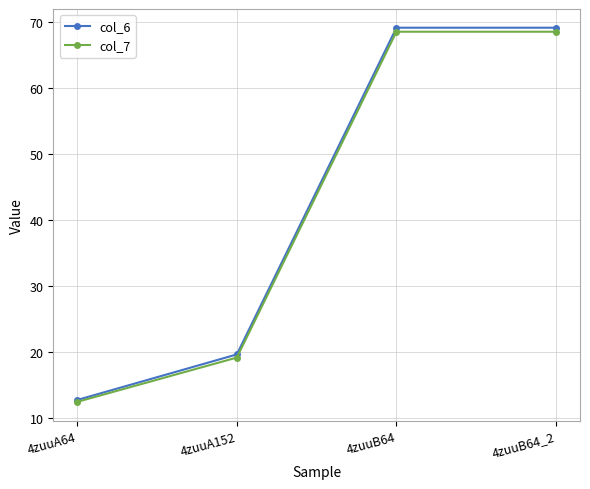

What is the total value across all series at 4zuuA152?

38.7